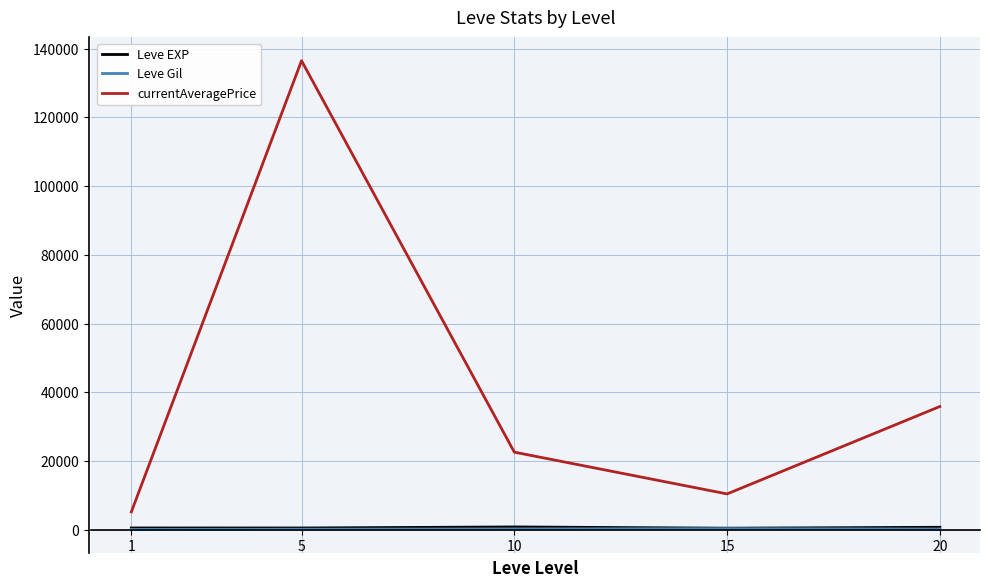

What is the total value across all series at 15?

11173.7